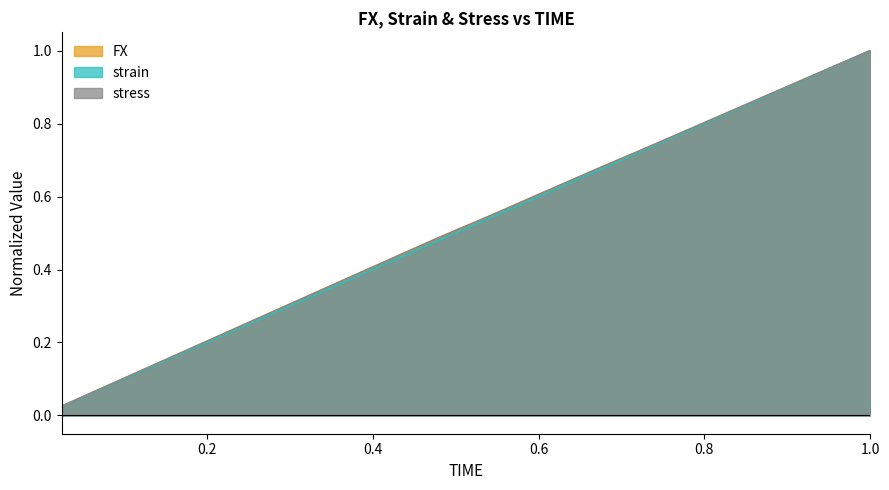

What is the difference between the FX values at 0.225 and 0.375?

0.2